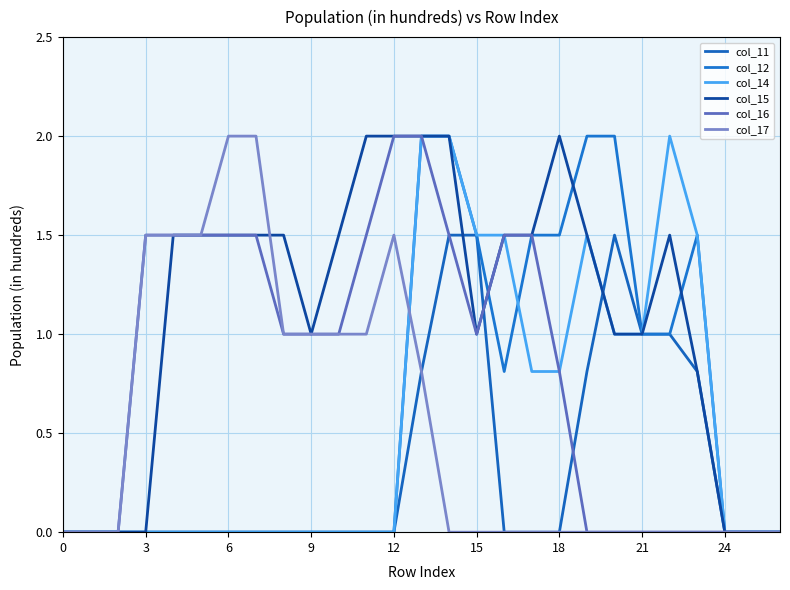

How many lines are shown in the chart?

6